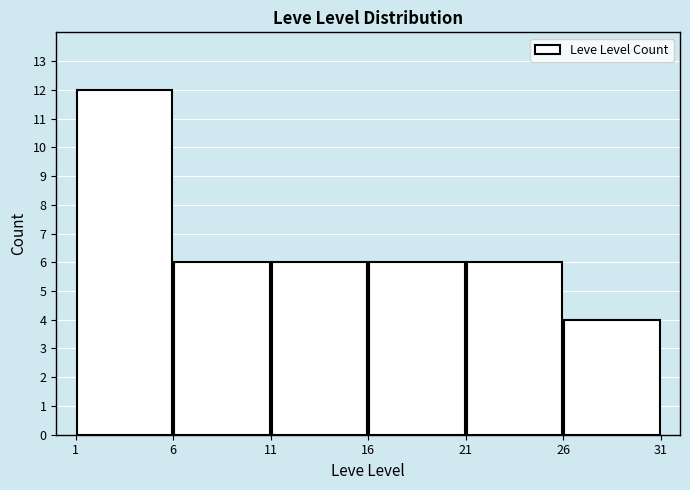

How tall is the bar that spans 6 to 11 on the x-axis? The values are not printed on the chart, so give them approximately, as read against the axis.

6